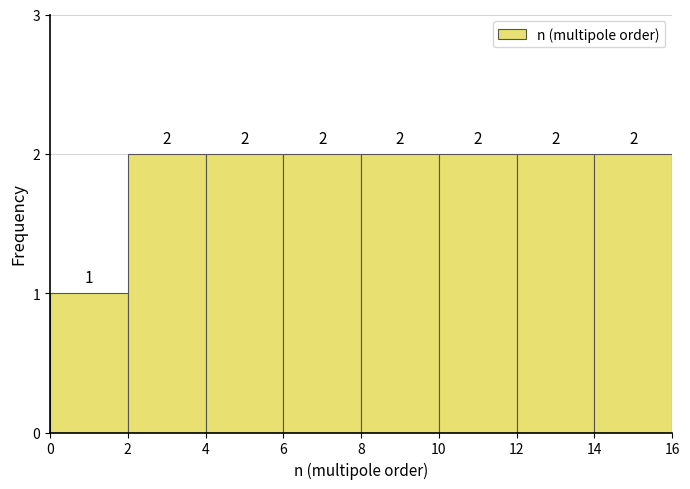

Reading left to right, transcribe this chart: for each bar, give the range it covers on the x-axis and its height.

0 to 2: 1
2 to 4: 2
4 to 6: 2
6 to 8: 2
8 to 10: 2
10 to 12: 2
12 to 14: 2
14 to 16: 2